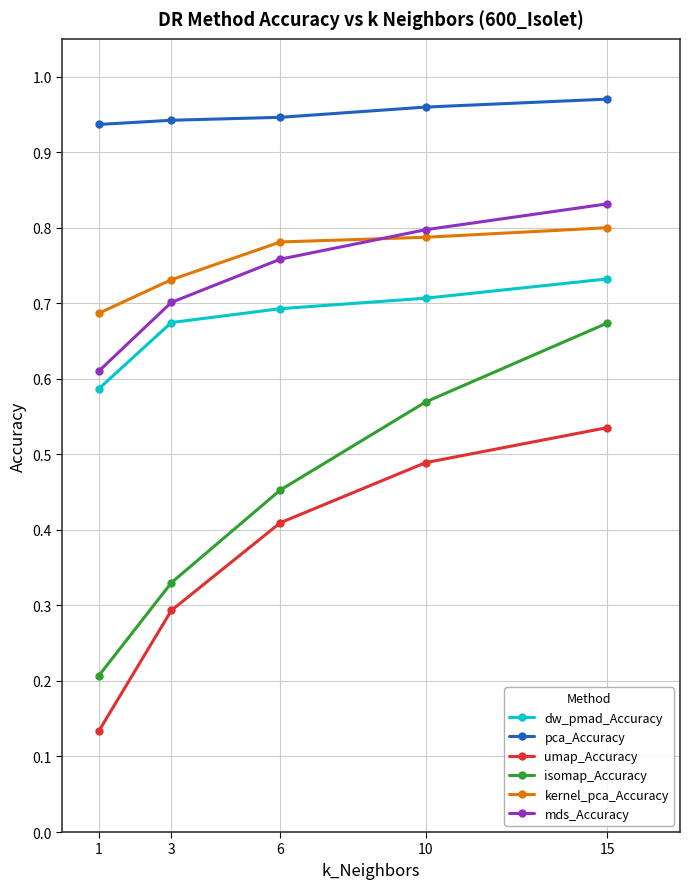

True or false: mds_Accuracy and umap_Accuracy intersect in this chart.

False